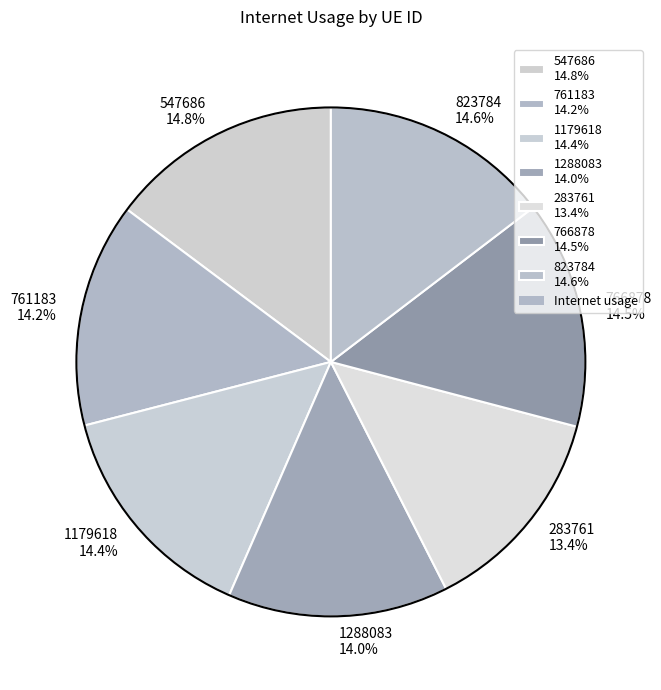

To the nearest percent, what percentage of the pie is 1288083?

14%